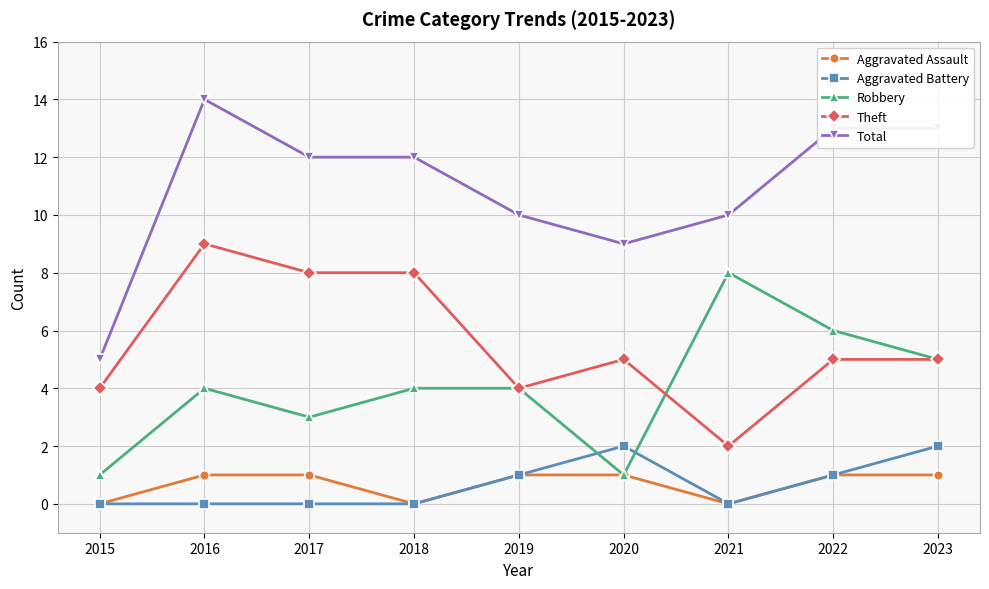

True or false: Total and Robbery cross at least once.

False